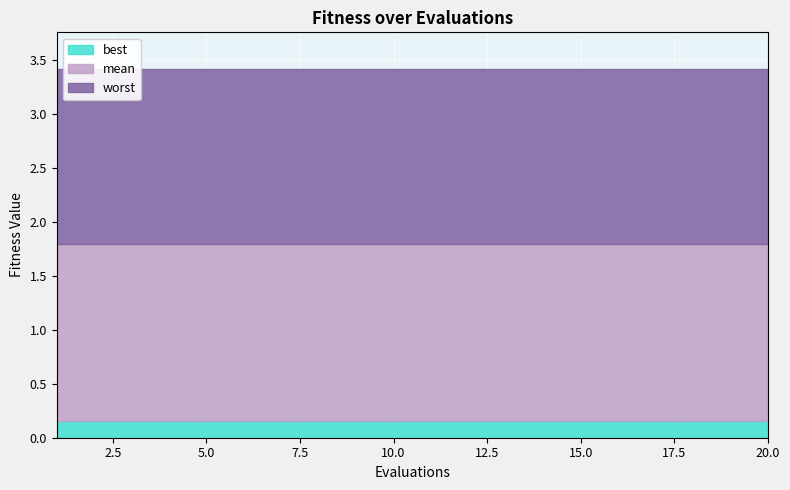

At which label is best closest to 0?

1